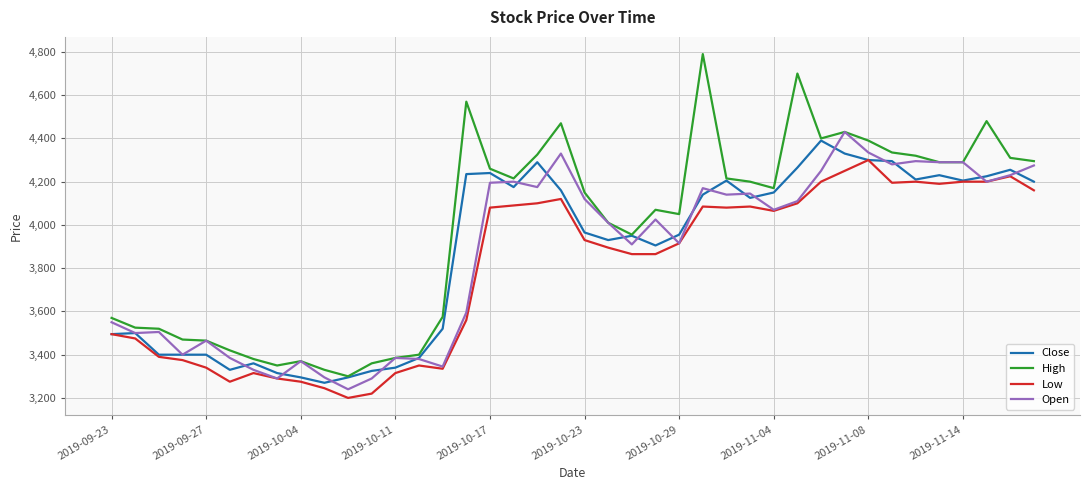

Which series has the largest total across all categories?

High